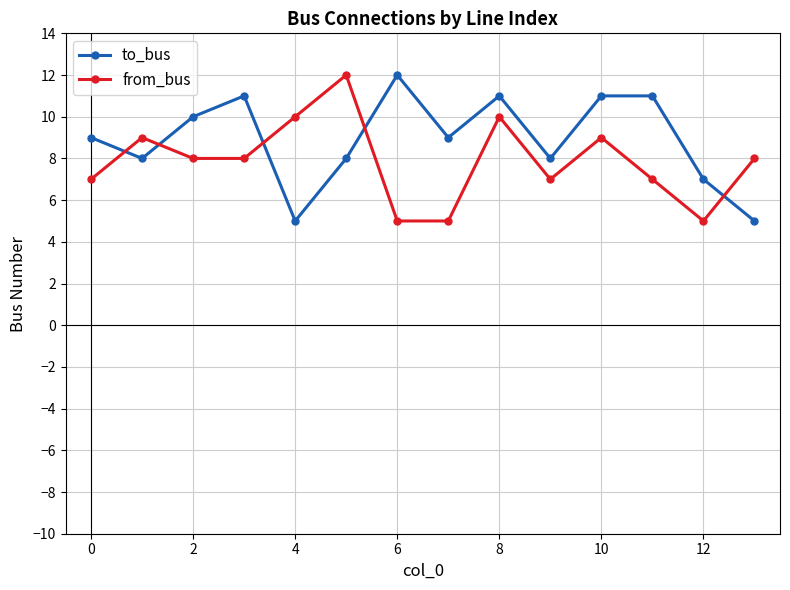

What is the difference between the maximum and minimum values in the from_bus series?

7